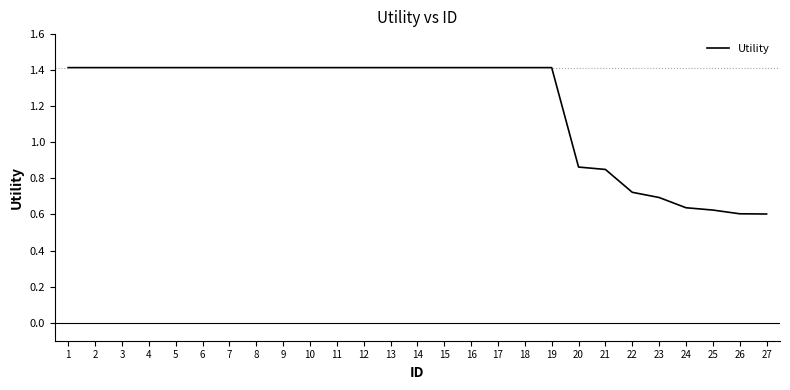

What is the ratio of the value at 13 to the value at 12?

1.0